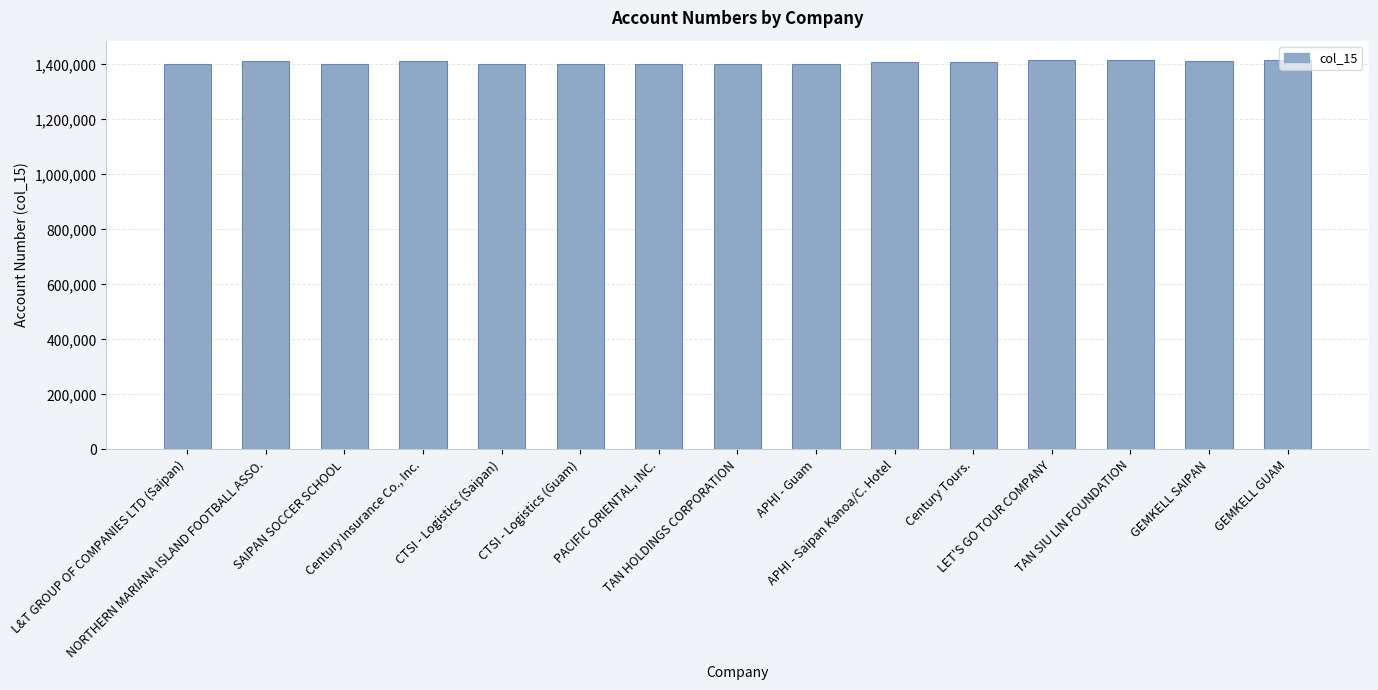

What is the maximum value shown in the chart?

1415813